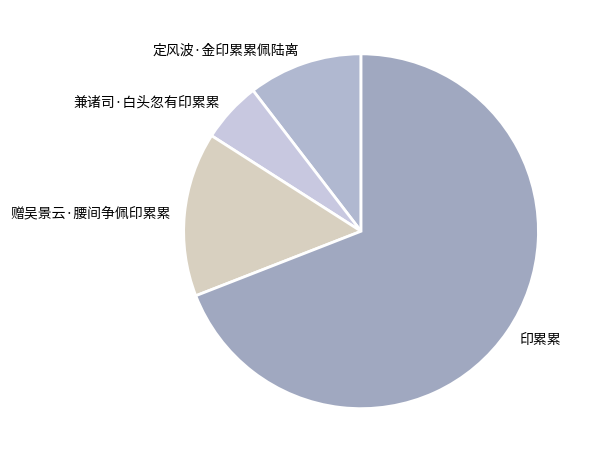

Approximately how many times larger is the value at 印累累 compared to 赠吴景云·腰间争佩印累累?

4.6